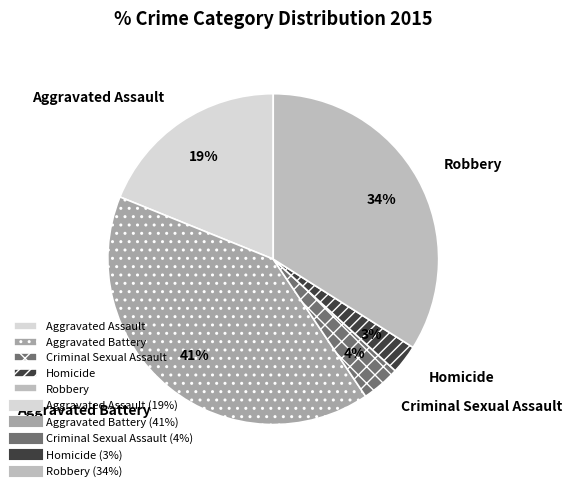

Does Criminal Sexual Assault account for over 50% of the chart?

No